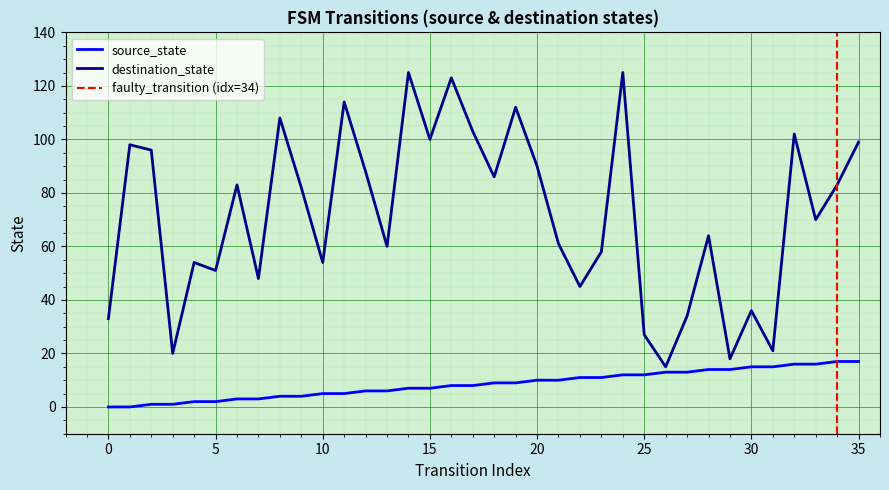

True or false: destination_state and source_state intersect in this chart.

False